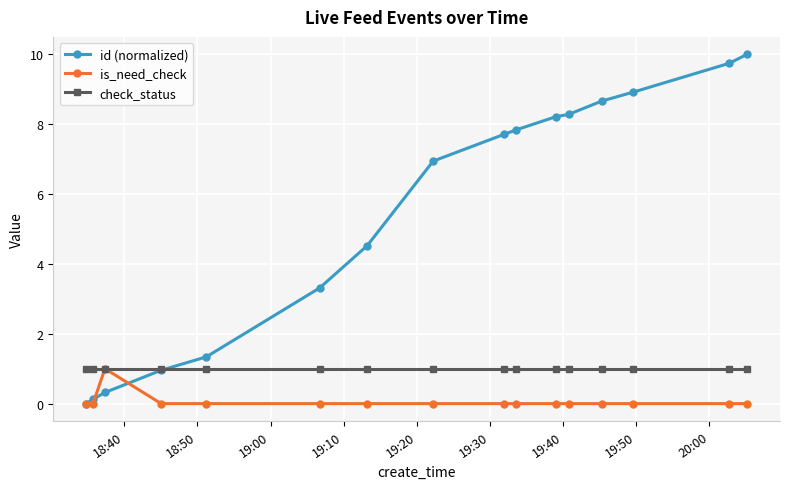

What are all the series names shown in the legend?

id (normalized), is_need_check, check_status